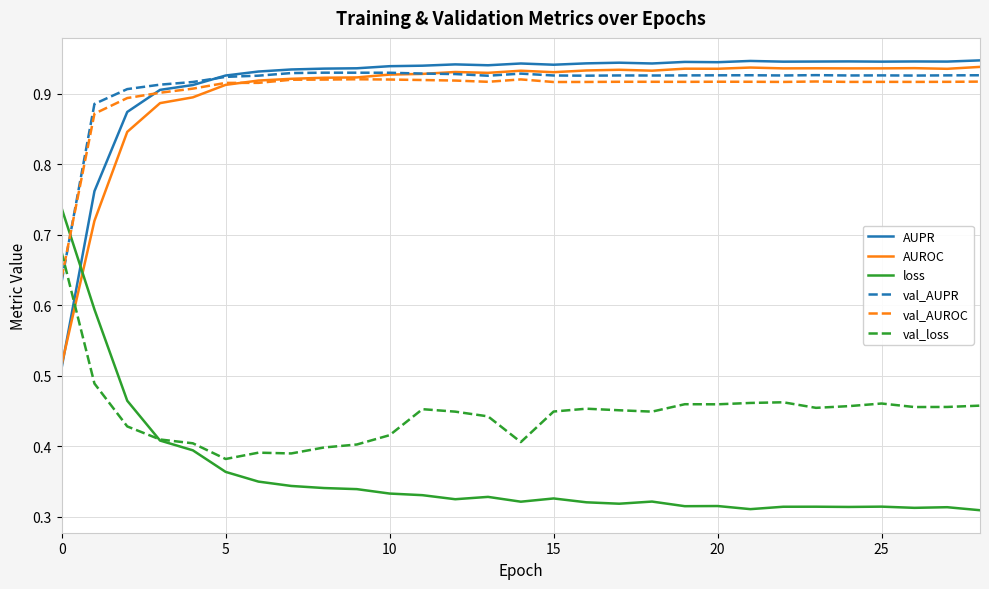

After their last crossing, which series has the higher values: loss or AUPR?

AUPR